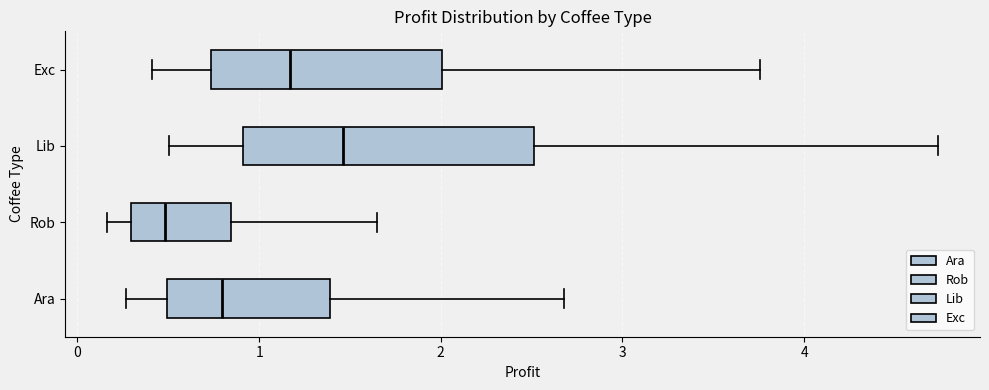

Comparing the boxes themselves (not the whiskers), which one is the widest?

Lib